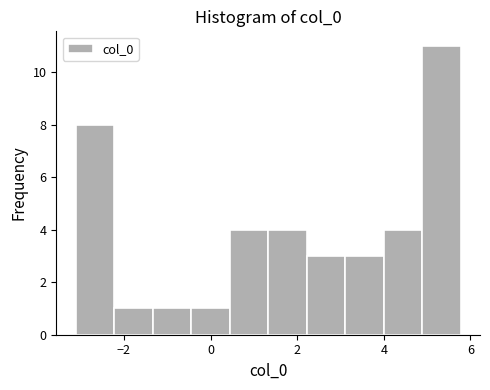

Reading left to right, transcribe this chart: for each bar, give the range it covers on the x-axis and its height. Neither the bar edges nor the heights are printed on the chart, so give them approximately, as read against the axes.

-3.2 to -2.2: 8
-2.2 to -1.4: 1
-1.4 to -0.4: 1
-0.4 to 0.4: 1
0.4 to 1.4: 4
1.4 to 2.2: 4
2.2 to 3.2: 3
3.2 to 4.0: 3
4.0 to 4.8: 4
4.8 to 5.8: 11